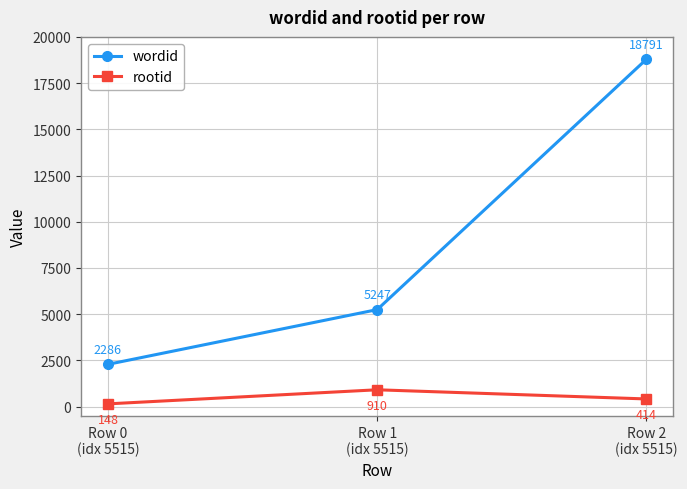

At how many categories does at least one series exceed 16853?

1